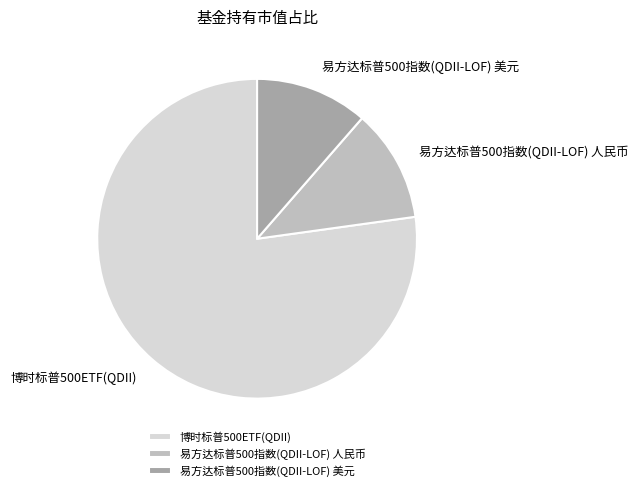

Is the sum of 博时标普500ETF(QDII) and 易方达标普500指数(QDII-LOF) 人民币 greater than half?

Yes